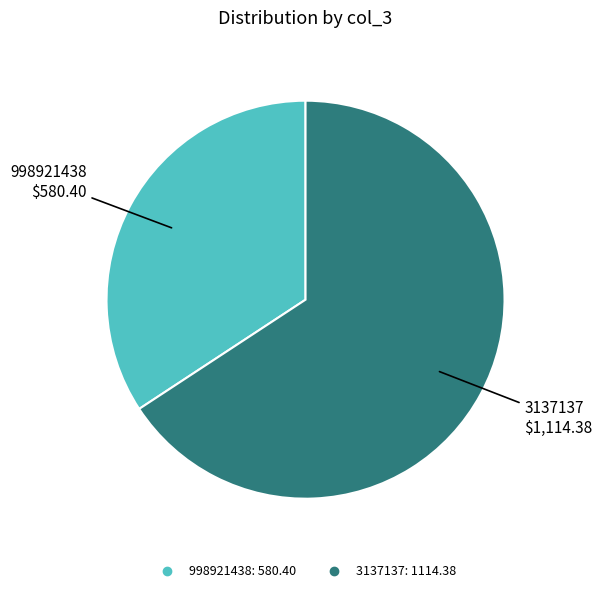

Count the number of slices in the pie.

2